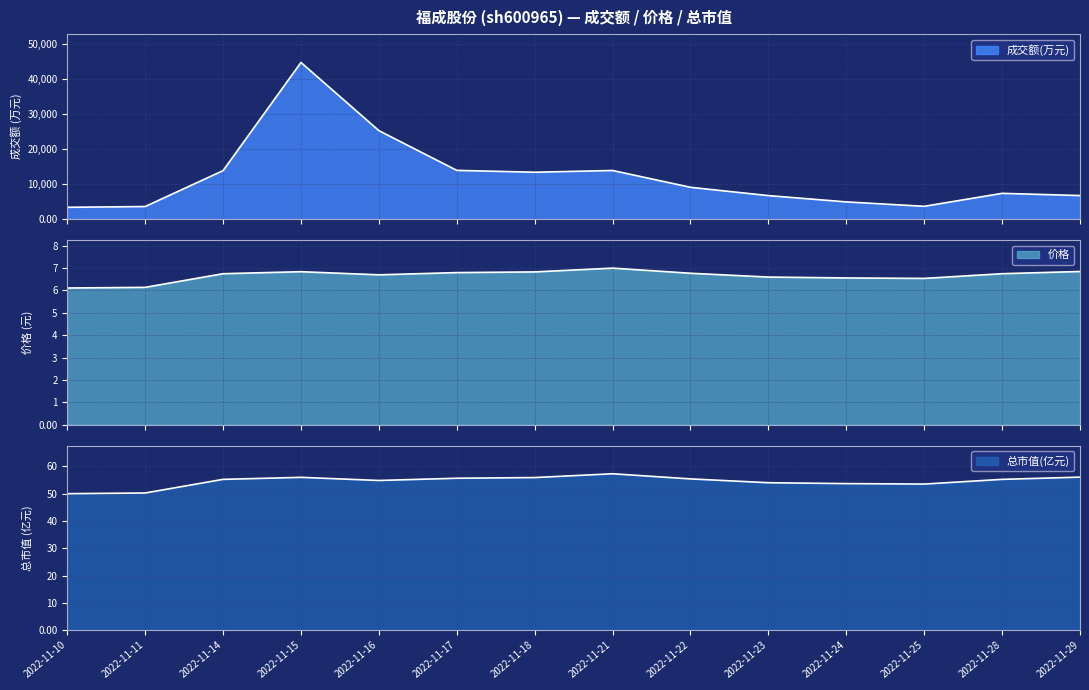

True or false: 成交额(万元) has more than 1 points higher than both neighbors.

True